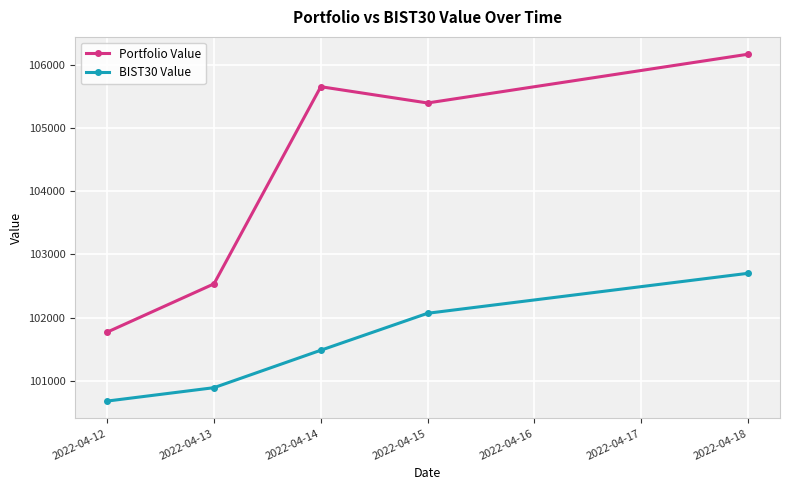

What value does the BIST30 Value series have at 2022-04-14?

101482.8